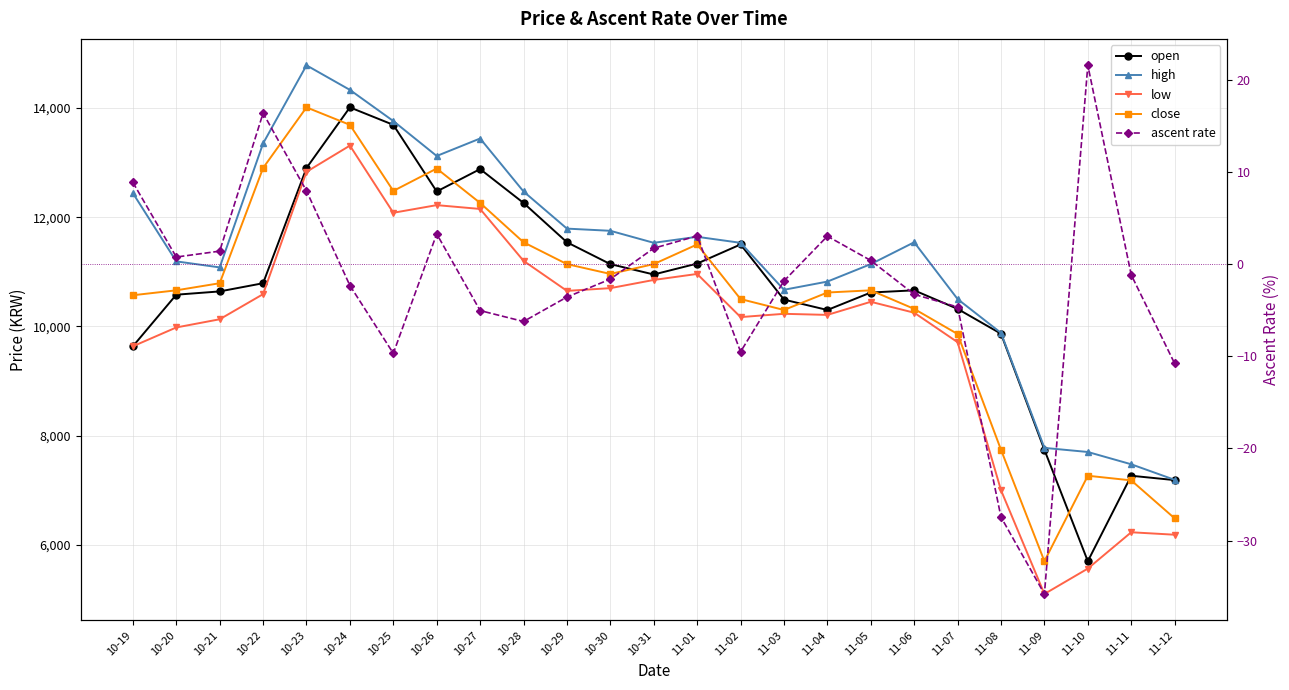

In low, how many points are higher than both neighbors (excluding endpoints)?

6